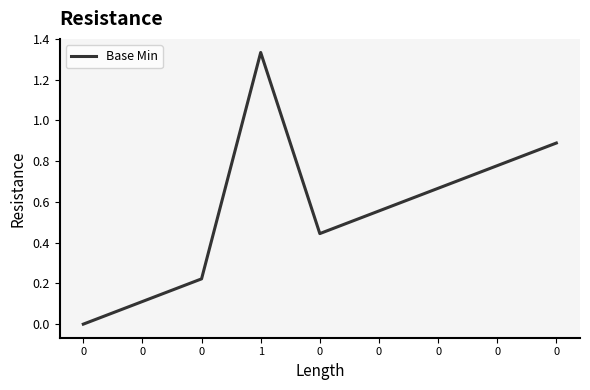

Is this an area chart (filled region under the line)?

No